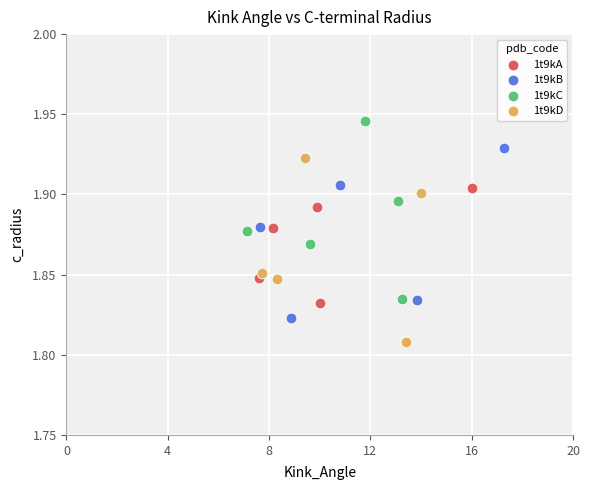

Which series contains the highest Y value?

1t9kC